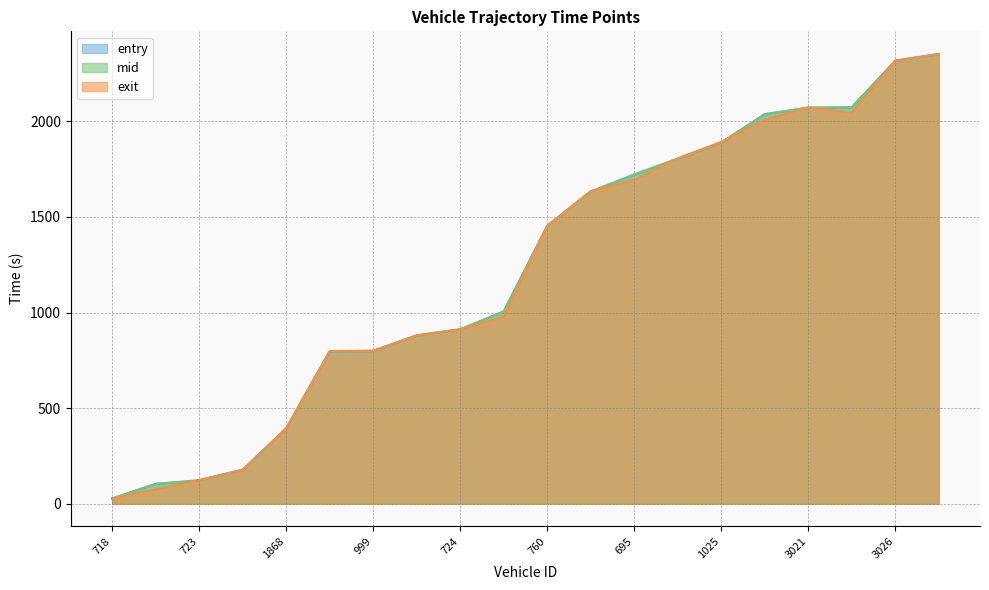

How many series are shown in this chart?

3